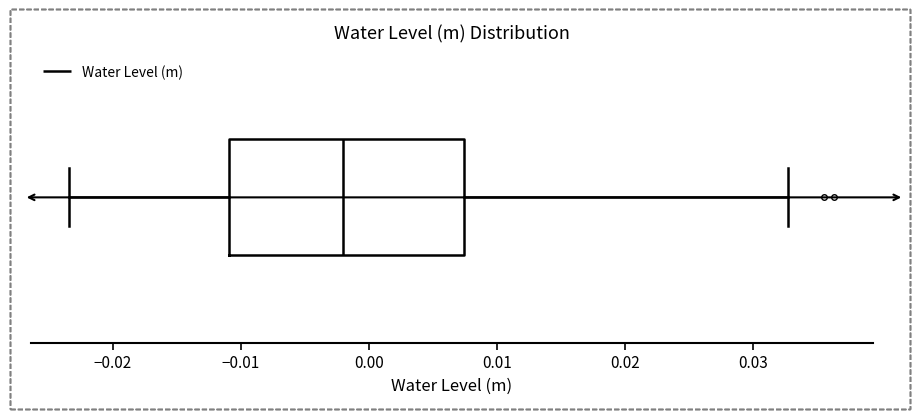

Where is the left edge of the box on the x-axis? The values are not printed on the chart, so give them approximately, as read against the axis.

-0.011